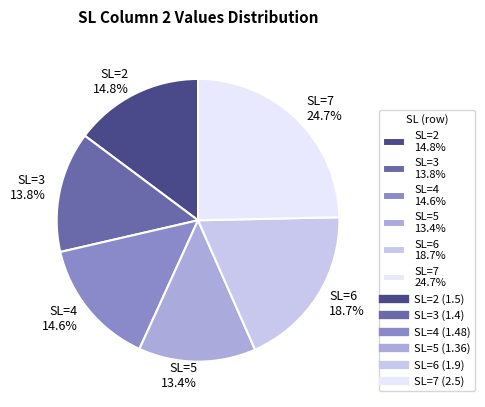

Which category has the biggest portion of the pie?

SL=7 24.7%